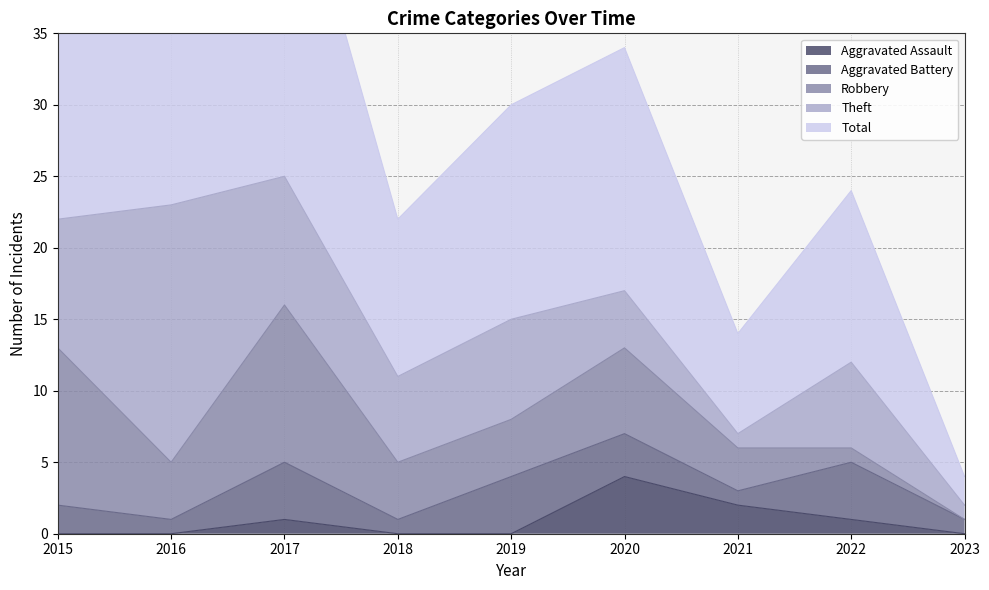

How many values in the Total series are below 15?

4